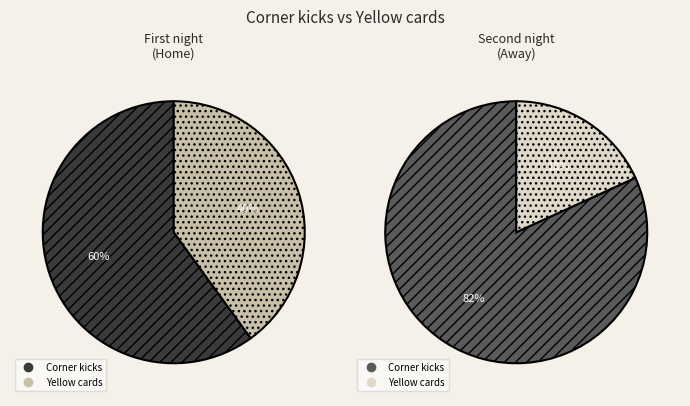

Is it true that Corner kicks is 66% of the pie?

False